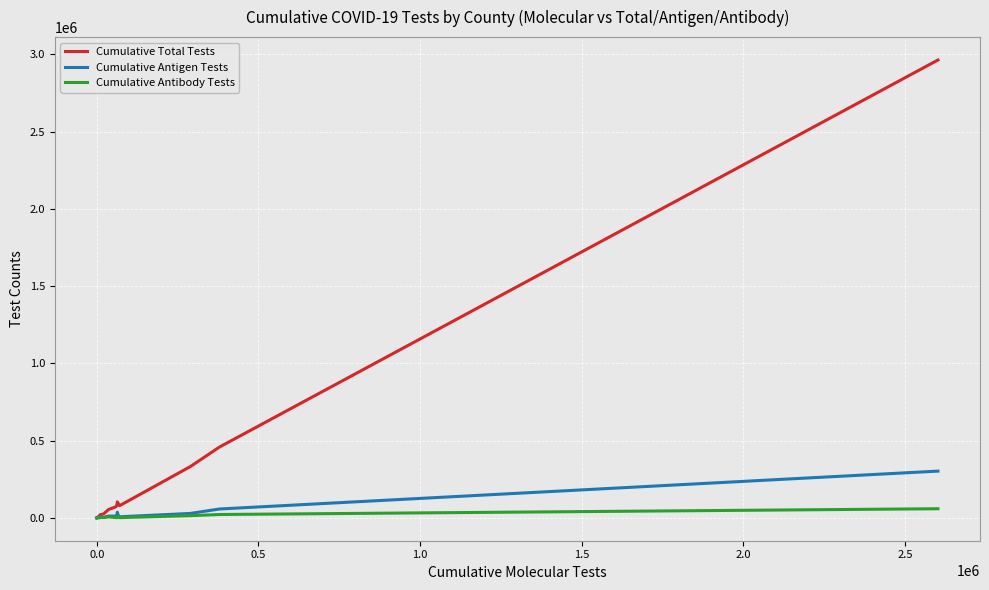

What is the greatest value displayed?

2963458